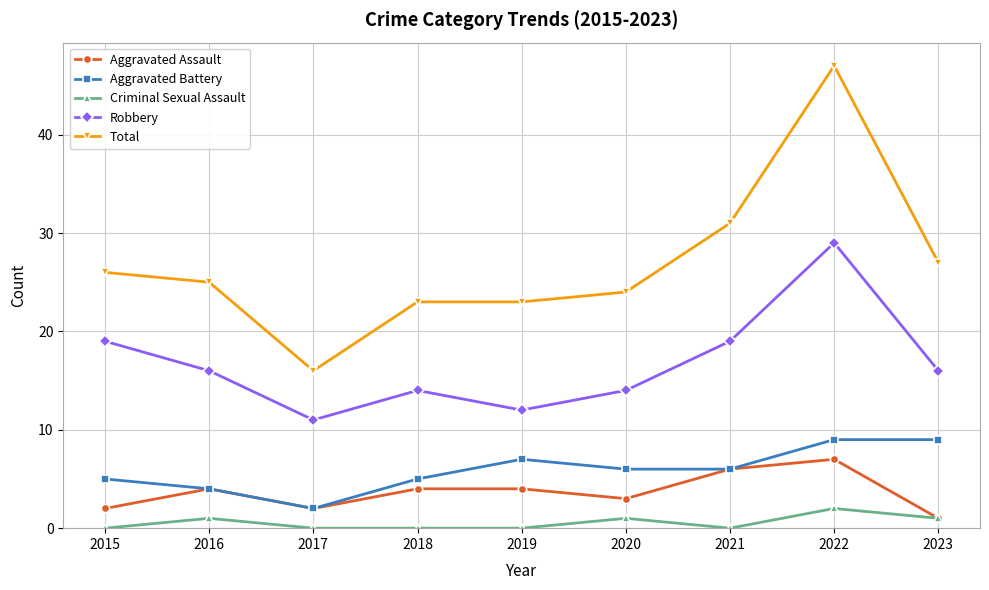

Reading left to right, extract all data points from this chart.

Aggravated Assault: 2	4	2	4	4	3	6	7	1
Aggravated Battery: 5	4	2	5	7	6	6	9	9
Criminal Sexual Assault: 0	1	0	0	0	1	0	2	1
Robbery: 19	16	11	14	12	14	19	29	16
Total: 26	25	16	23	23	24	31	47	27